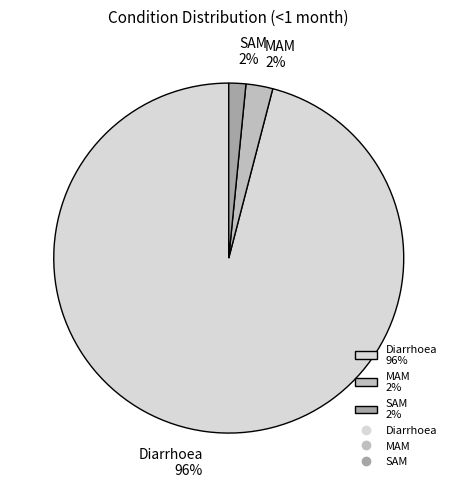

Is the sum of MAM and Diarrhoea greater than half?

Yes